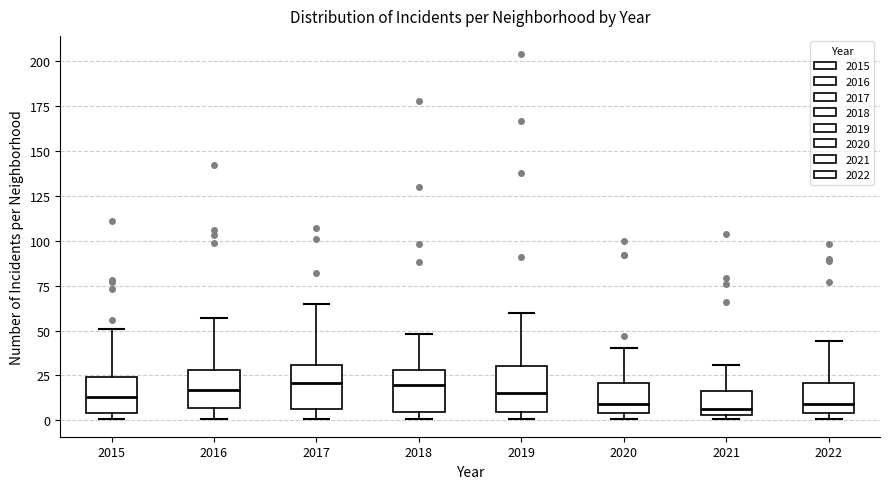

Where is the upper edge of the box at x = 2021 on the y-axis? The values are not printed on the chart, so give them approximately, as read against the axis.

15